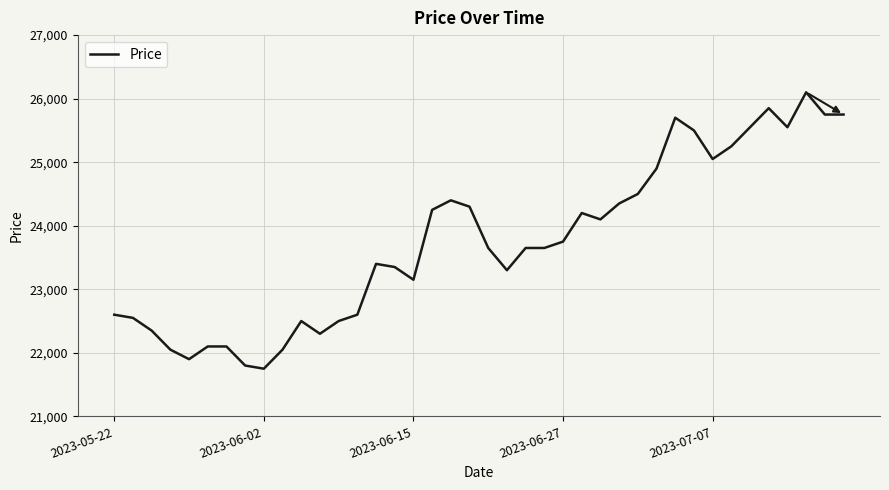

What is the minimum value shown in the chart?

21750